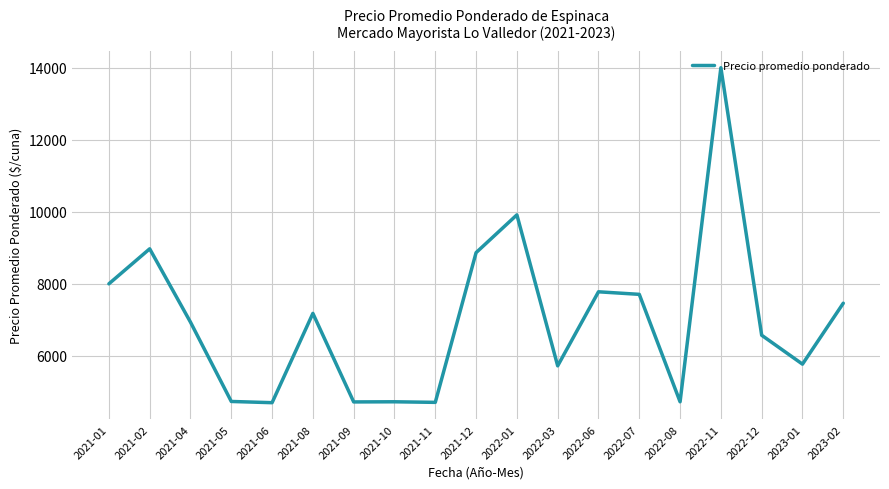

What is the smallest value displayed?

4700